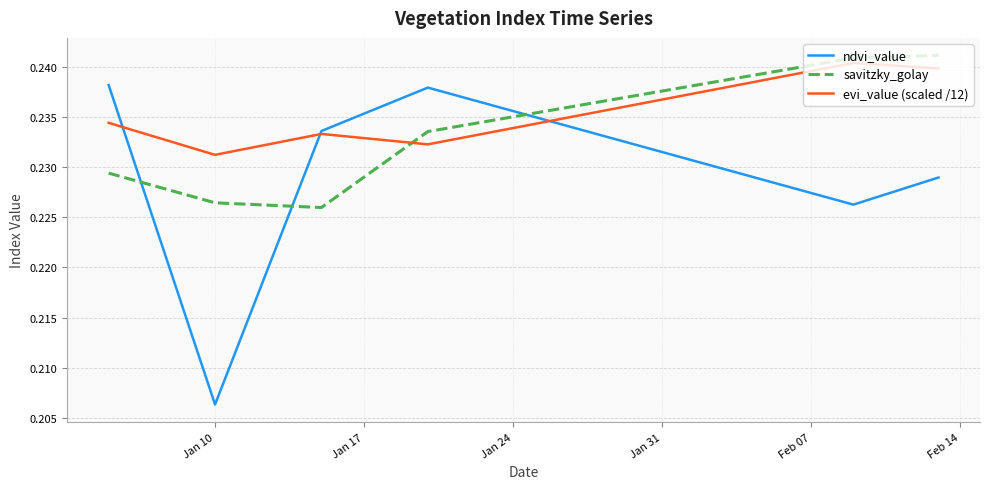

List the series in order of their overall mean, lowest first.

ndvi_value, savitzky_golay, evi_value (scaled /12)